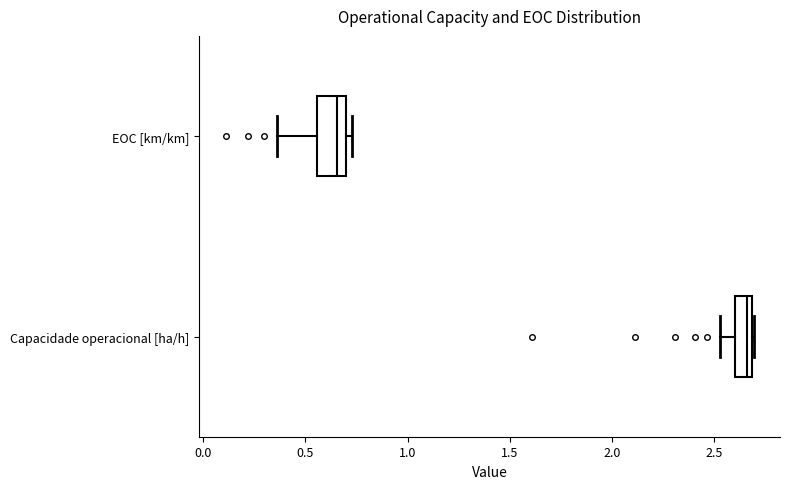

Which box's median line is the furthest to the left?

EOC [km/km]